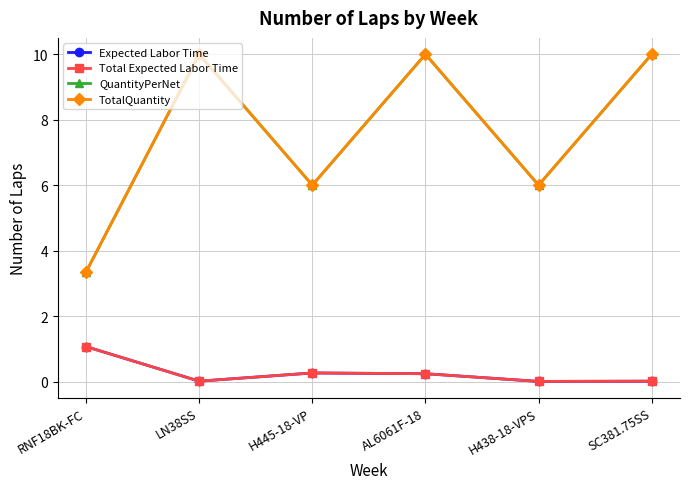

Does the chart have visible grid lines?

Yes